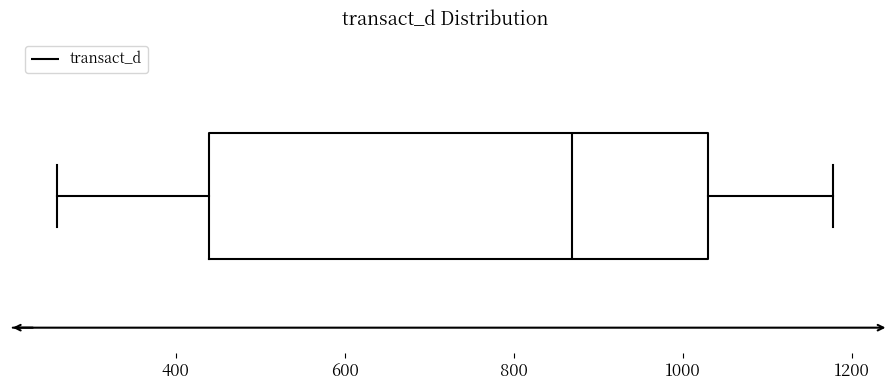

Where is the right edge of the box on the x-axis? The values are not printed on the chart, so give them approximately, as read against the axis.

1040